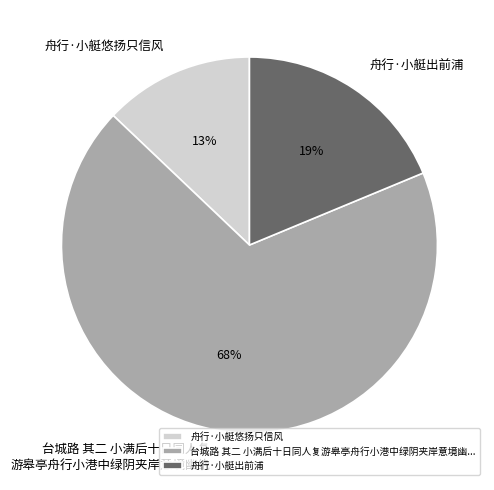

Which has a higher value, 舟行·小艇悠扬只信风 or 台城路 其二 小满后十日同人复游皋亭舟行小港中绿阴夹岸意境幽...?

台城路 其二 小满后十日同人复游皋亭舟行小港中绿阴夹岸意境幽...